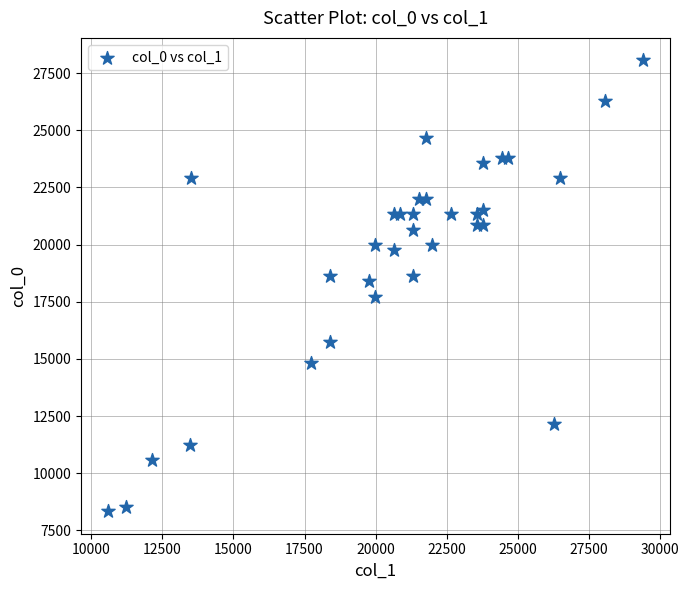

What is the range of X values (max minus min)?

18816